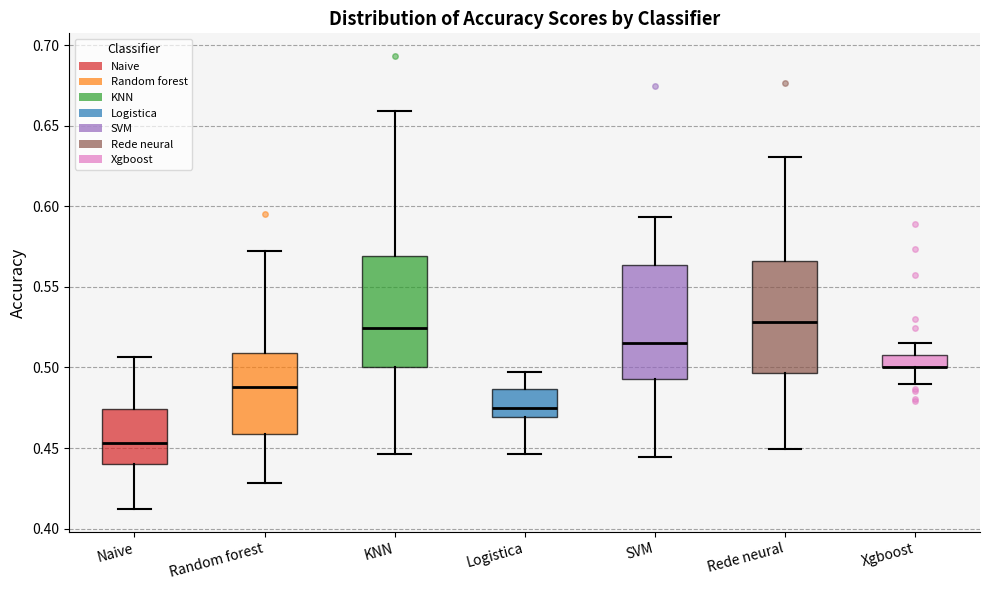

Where is the upper edge of the box for SVM on the y-axis? The values are not printed on the chart, so give them approximately, as read against the axis.

0.565